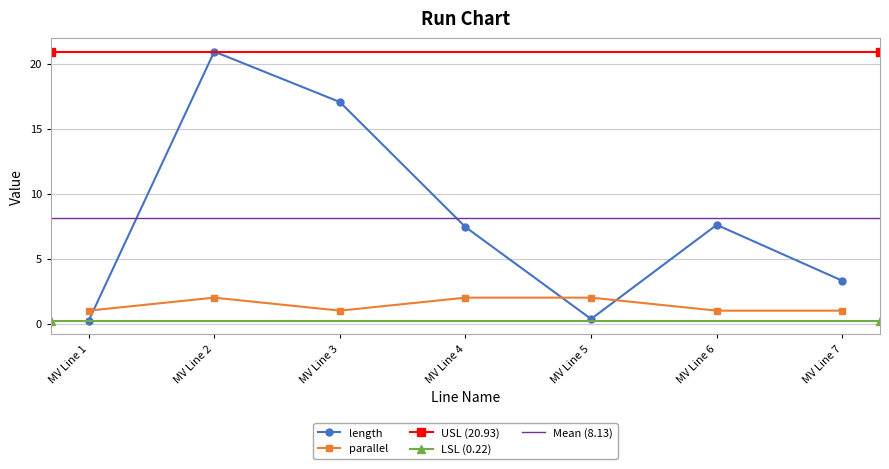

Reading left to right, extract all data points from this chart.

length: MV Line 1=0.2	MV Line 2=20.9	MV Line 3=17.1	MV Line 4=7.4	MV Line 5=0.4	MV Line 6=7.6	MV Line 7=3.3
parallel: MV Line 1=1.0	MV Line 2=2.0	MV Line 3=1.0	MV Line 4=2.0	MV Line 5=2.0	MV Line 6=1.0	MV Line 7=1.0